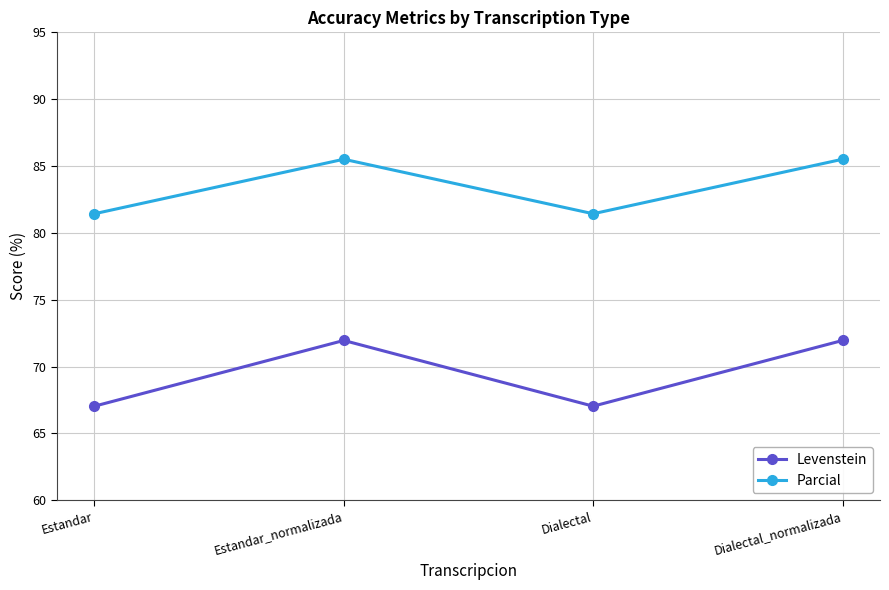

In Levenstein, how many points are lower than both neighbors (excluding endpoints)?

1